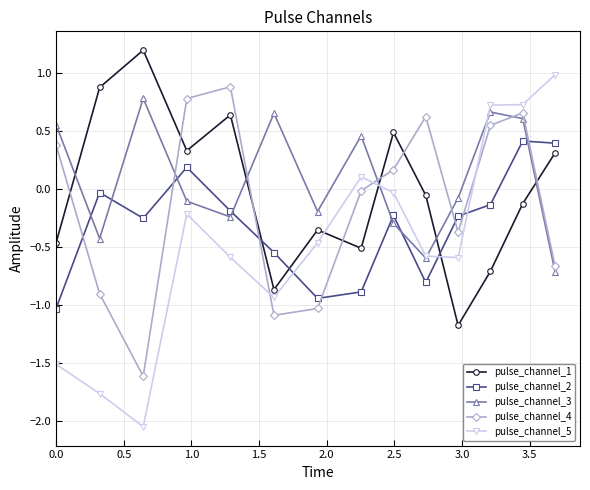

How many intersections are there between pulse_channel_2 and pulse_channel_3?

7